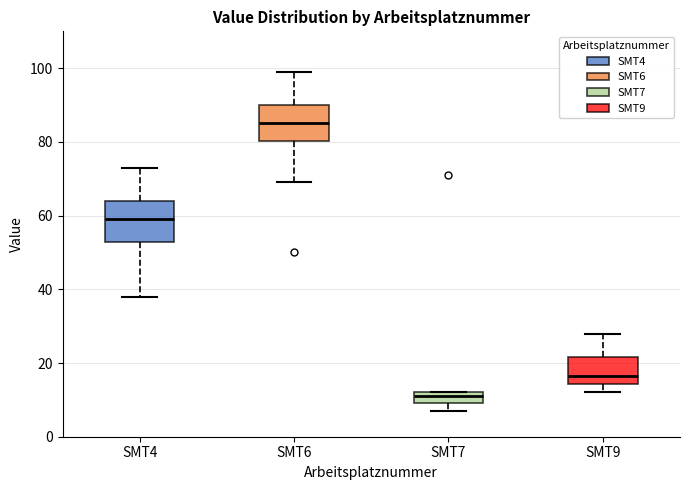

Which box's median line is the lowest?

SMT7